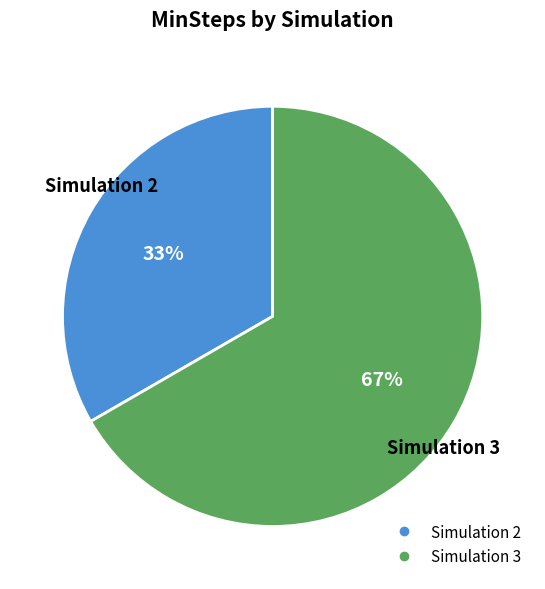

To the nearest percent, what is the average slice percentage?

50%